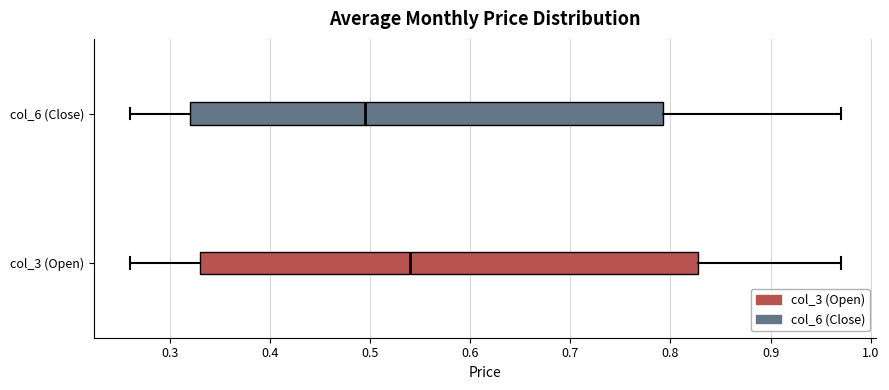

Reading bottom to top, read every box against the x-axis: the position of its median line, the range the box covers, and the ends of its whiskers. The values are not printed on the chart, so give them approximately, as read against the axis.

col_3 (Open): median 0.54, box 0.33 to 0.83, whiskers 0.26 to 0.97
col_6 (Close): median 0.50, box 0.32 to 0.79, whiskers 0.26 to 0.97